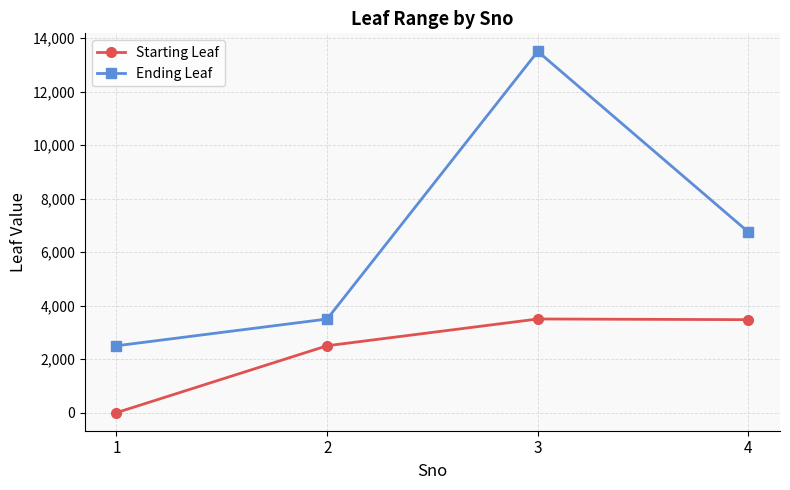

True or false: Ending Leaf and Starting Leaf cross at least once.

False